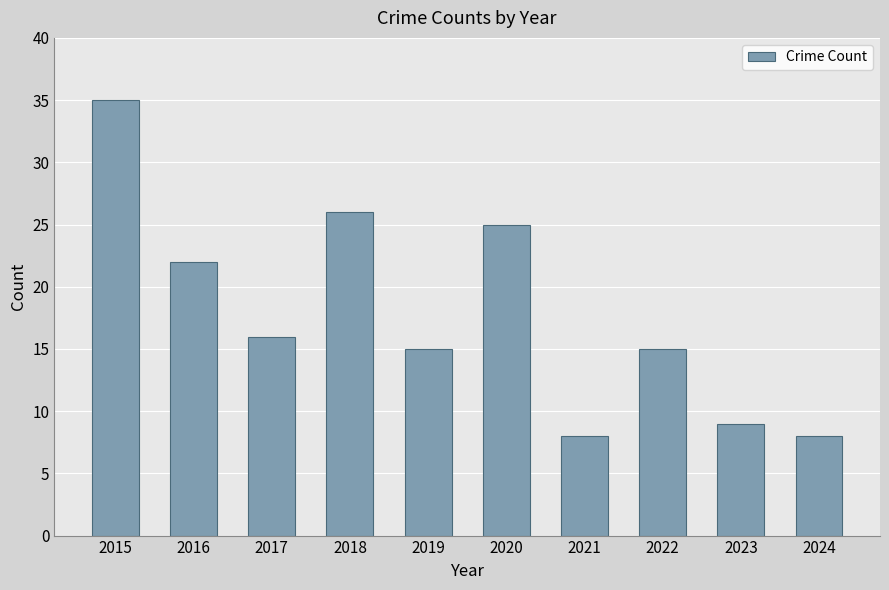

True or false: the data shows 15 at 2022.

True